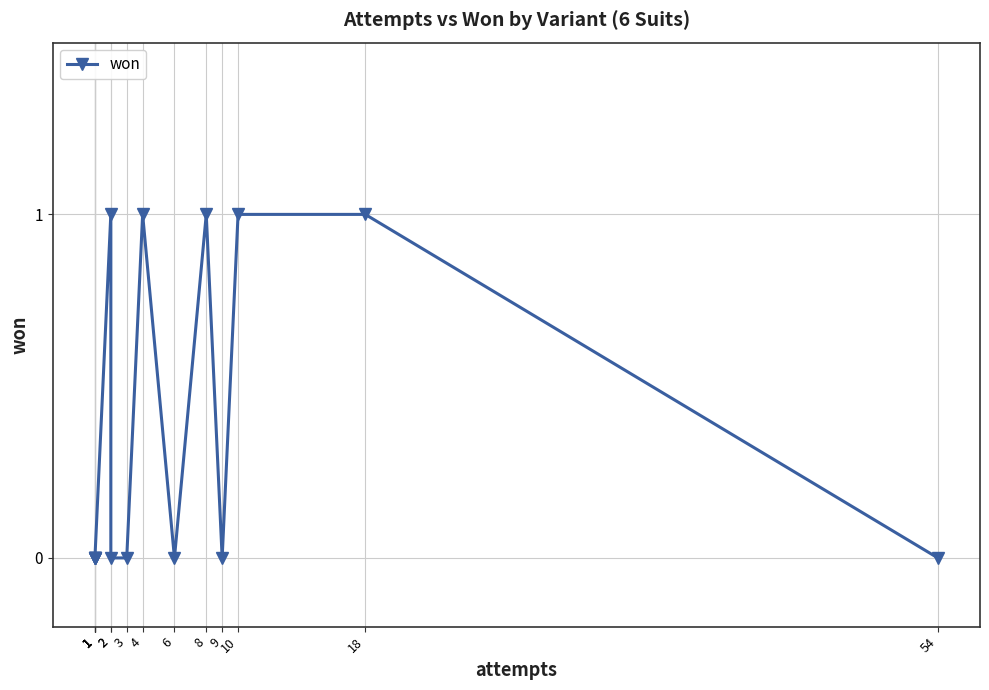

Rank the categories by value from highest to lowest.

2, 4, 8, 10, 18, 1, 1, 1, 1, 1, 2, 3, 6, 9, 54